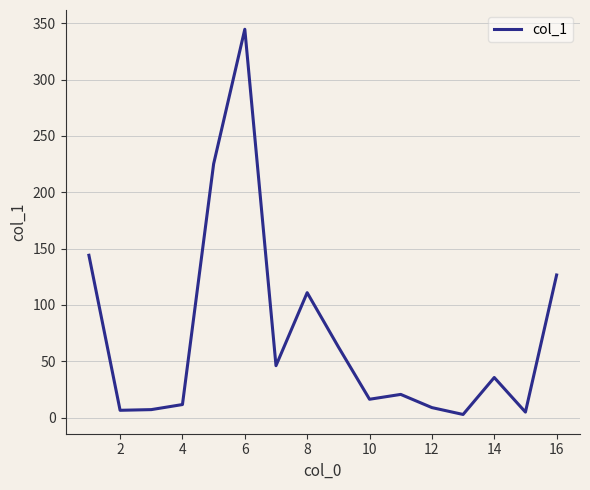

What is the maximum value shown in the chart?

344.7